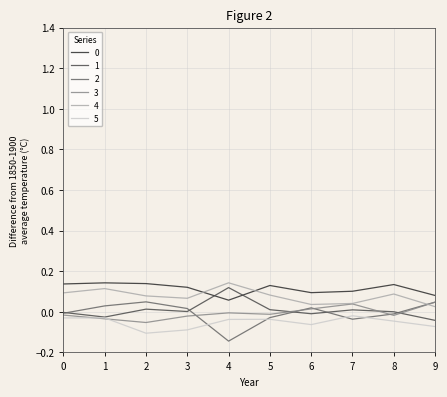

Is the value of 4 at 2 greater than the value of 5 at 4?

Yes